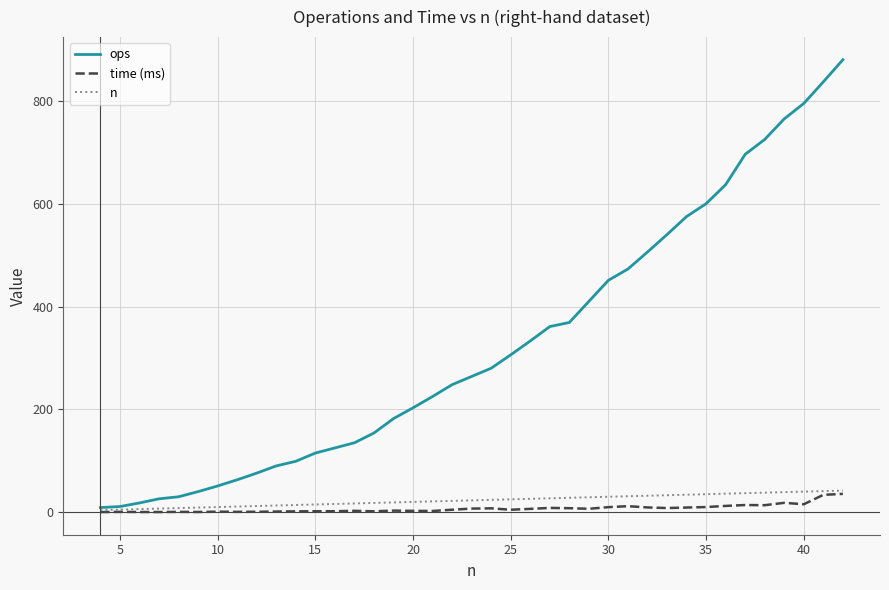

Which series has the largest range (max minus min)?

ops